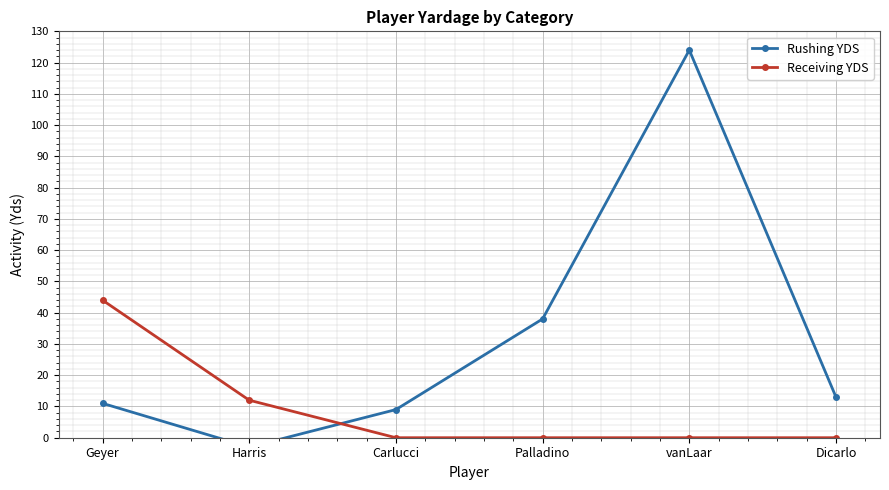

True or false: Rushing YDS has a value of -3 at Harris.

True